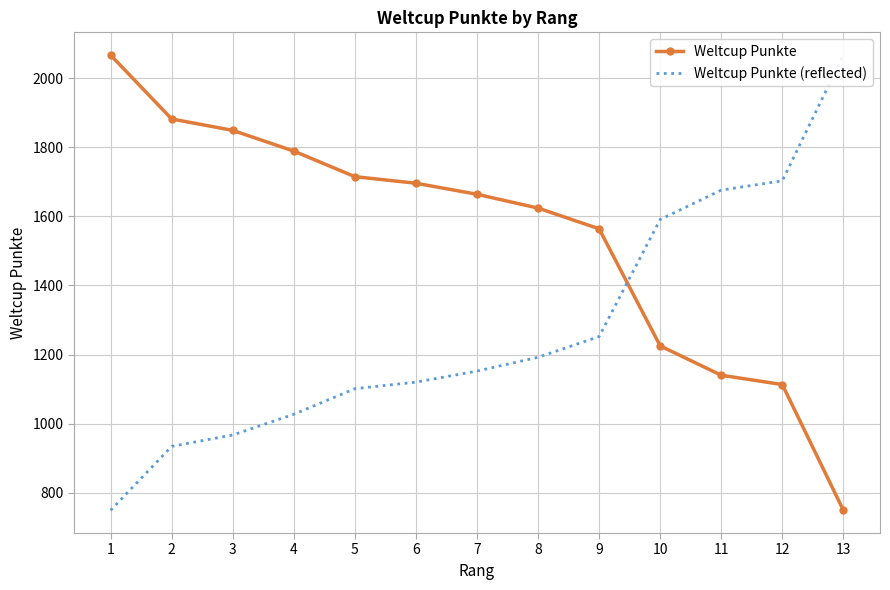

Rank the categories by Weltcup Punkte (reflected) value from highest to lowest.

13, 12, 11, 10, 9, 8, 7, 6, 5, 4, 3, 2, 1